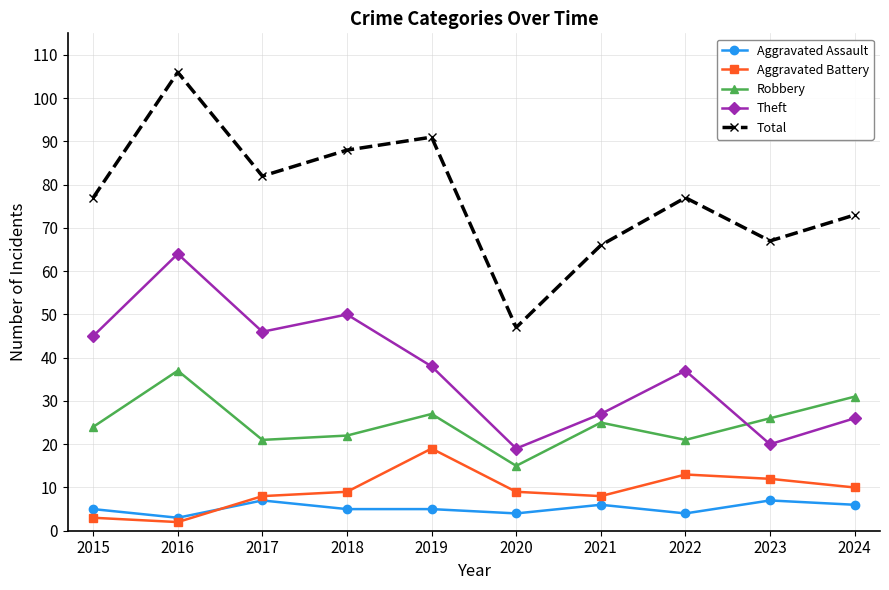

What is the minimum value for Robbery?

15